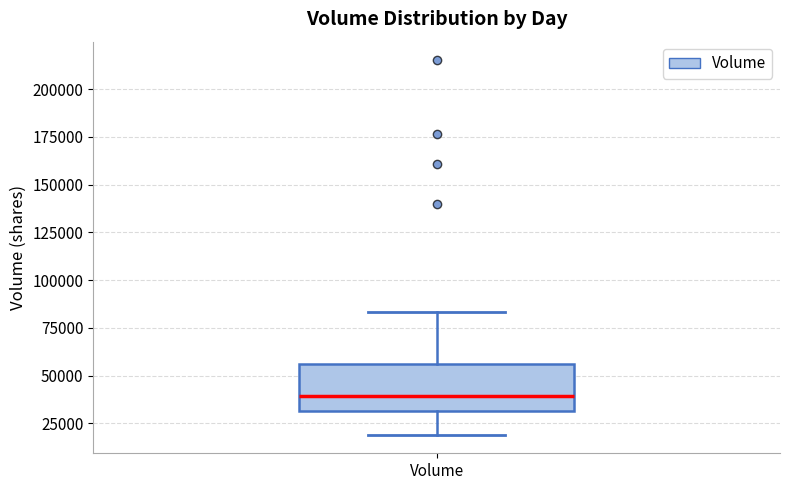

Where does the lower whisker of the box for Volume end on the y-axis? The values are not printed on the chart, so give them approximately, as read against the axis.

20000